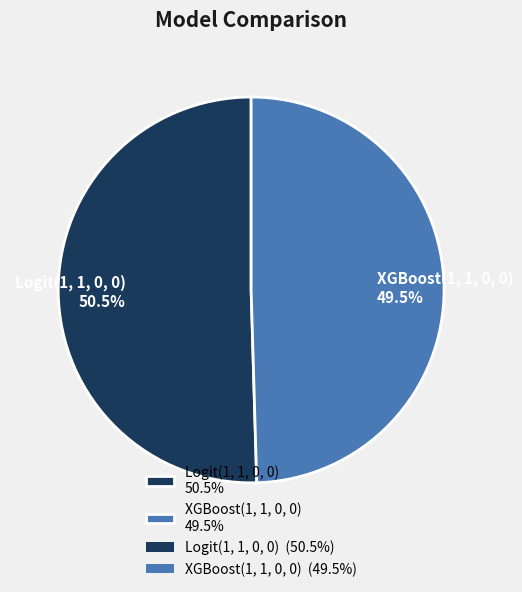

Does XGBoost(1, 1, 0, 0) account for over 50% of the chart?

No